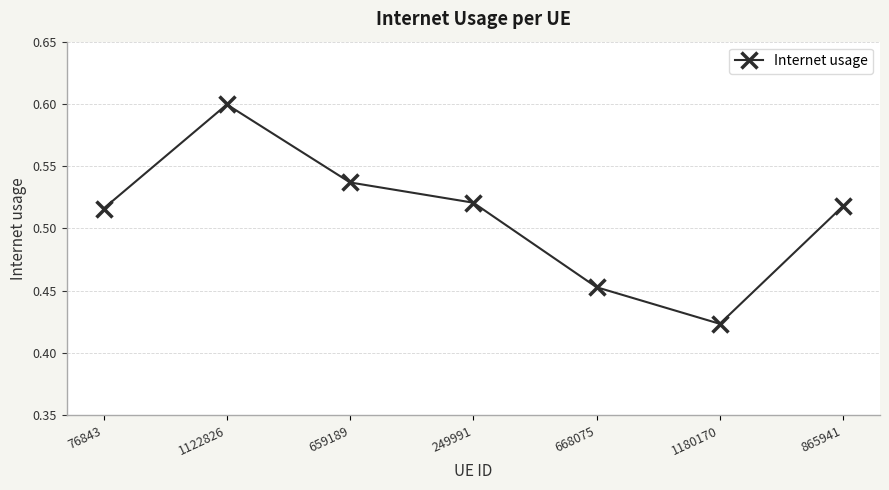

Where is the first local minimum?

1180170